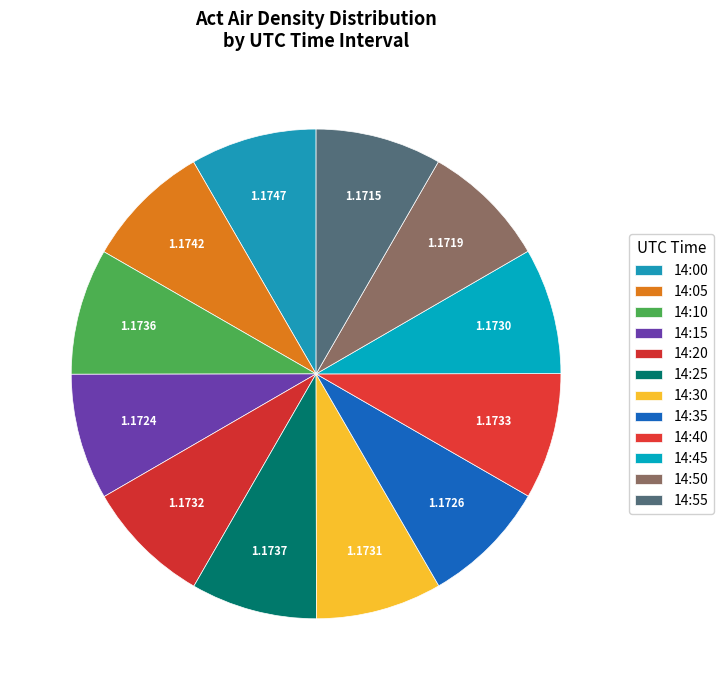

How many slices are in this pie chart?

12